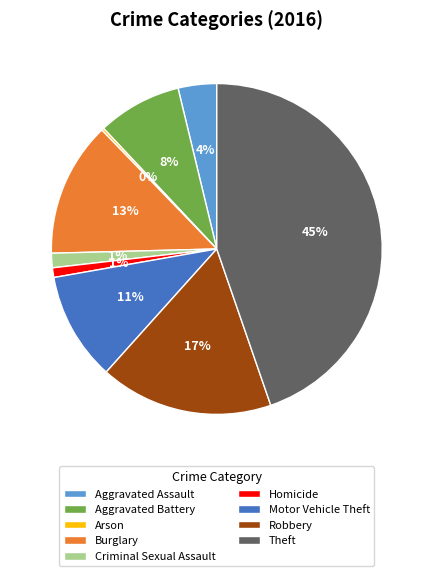

Is the sum of Robbery and Motor Vehicle Theft greater than half?

No